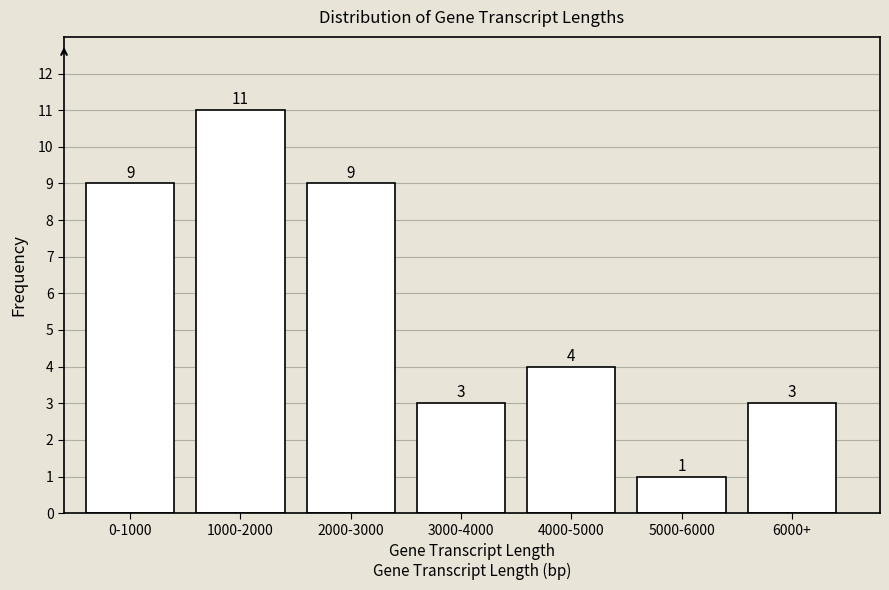

Reading right to left, list all the values displayed in this chart.

3	1	4	3	9	11	9